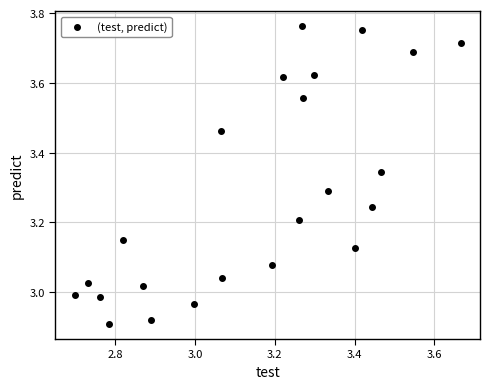

What is the range of X values (max minus min)?

1.0